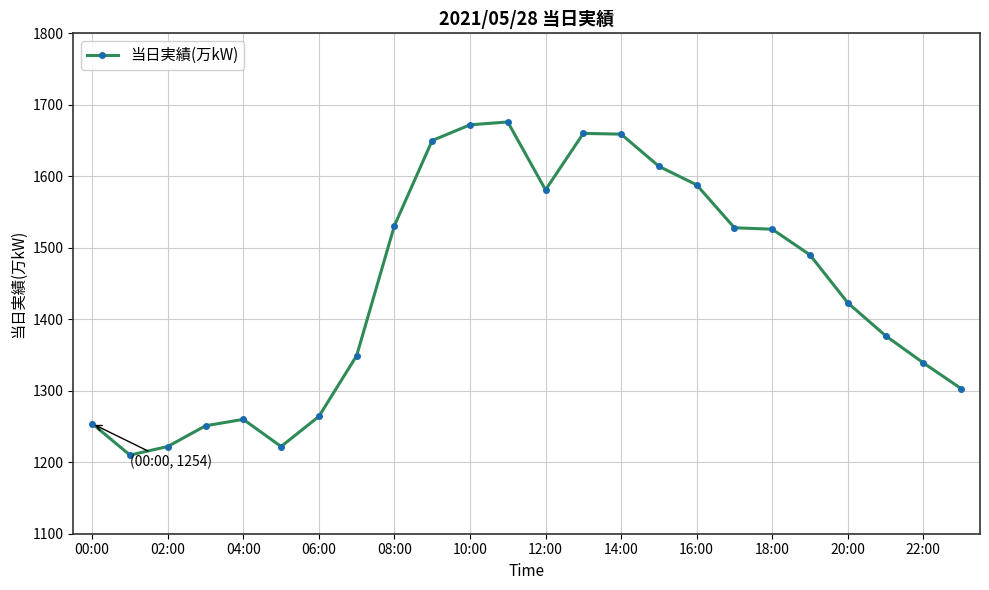

True or false: the data has more than 2 interior local peaks.

True